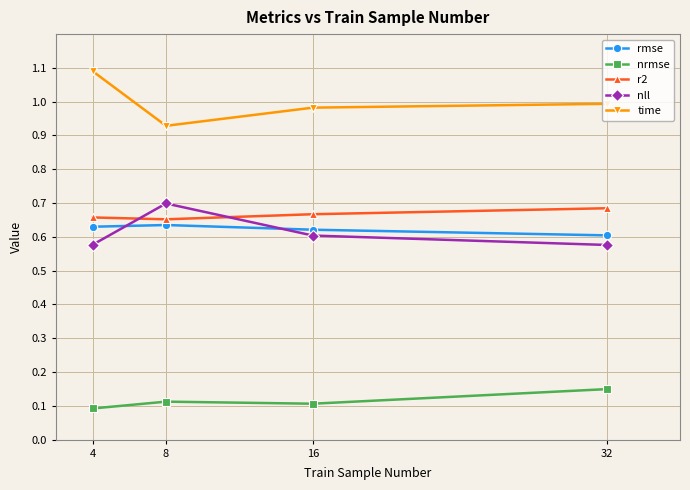

Between 8 and 32, which series saw the biggest shift?

nll